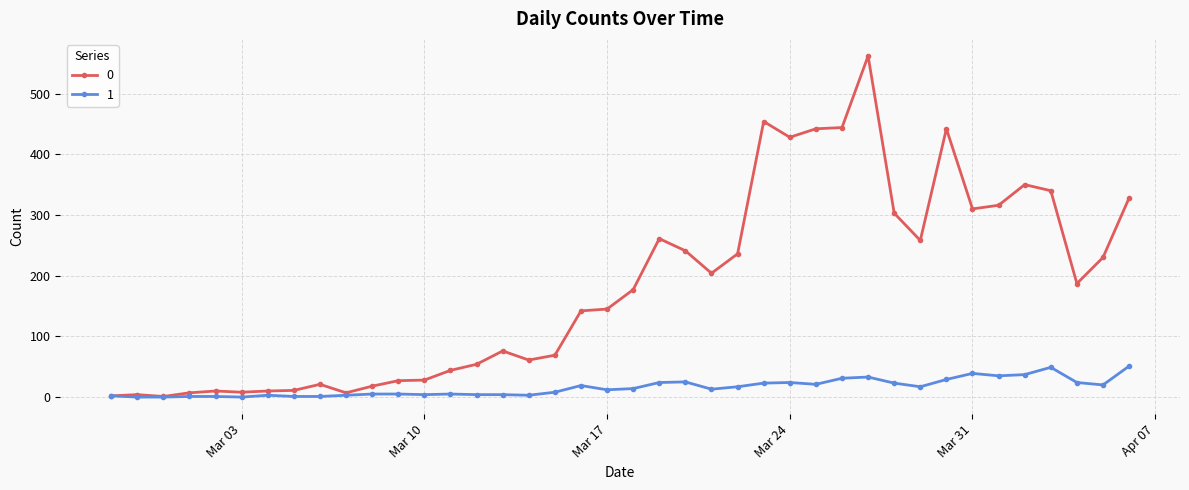

What are all the series names shown in the legend?

0, 1